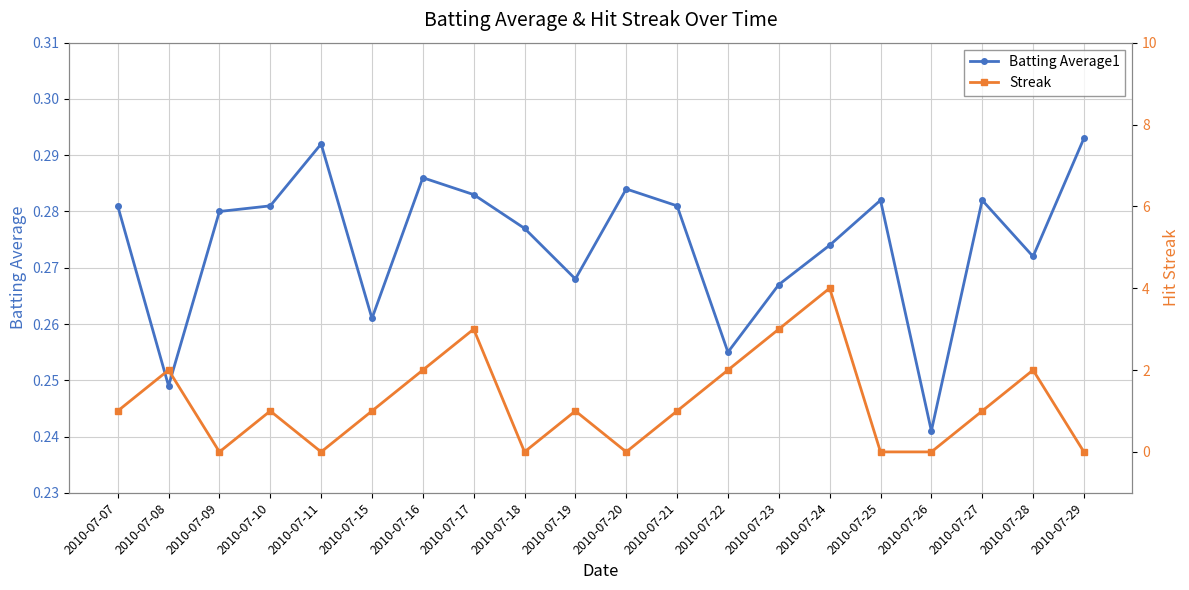

Count the number of data series in this chart.

2